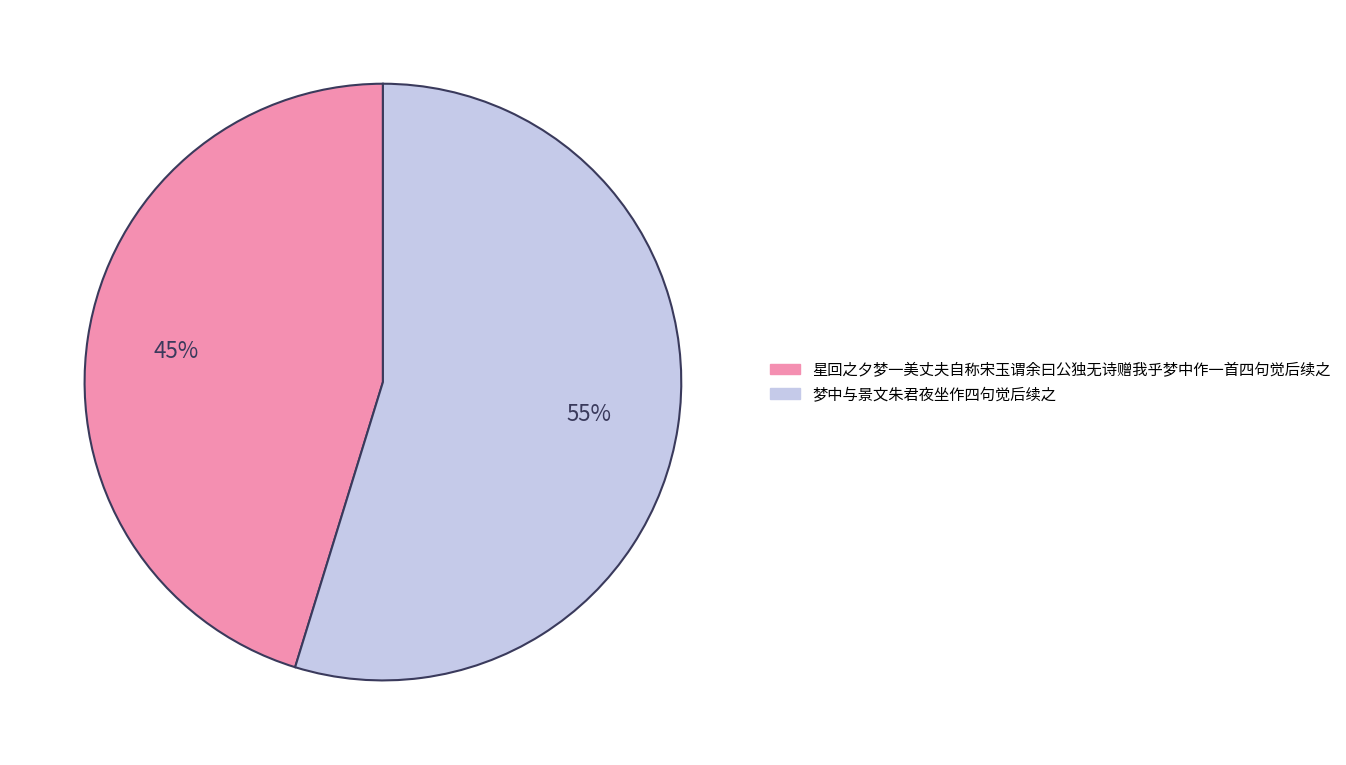

To the nearest percent, what is the difference between the largest and smallest slice percentages?

10%